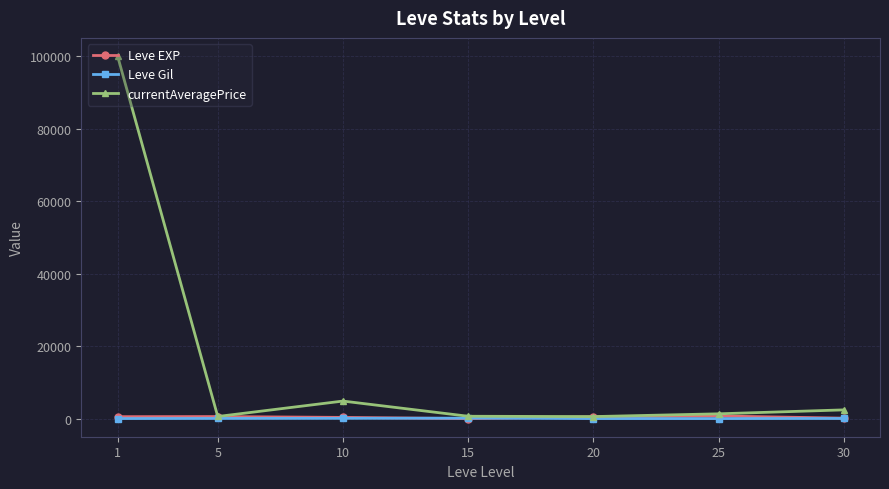

Which series has the largest total across all categories?

currentAveragePrice